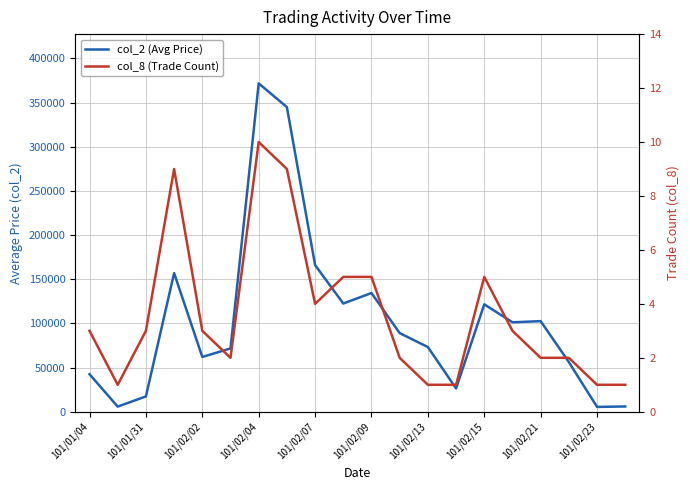

Between 15 and 18, which series saw the biggest shift?

col_2 (Avg Price)